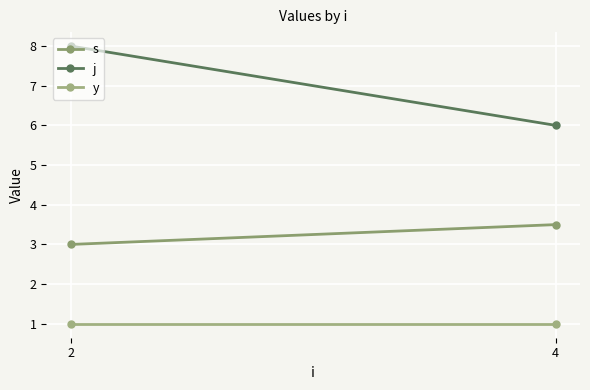

Which has a higher value, 2 or 4?

4